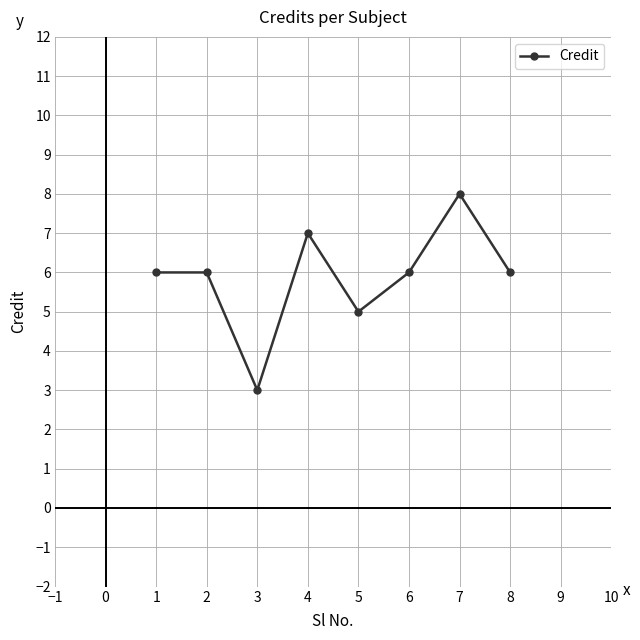

What is the value of the 4th point from the left?

7